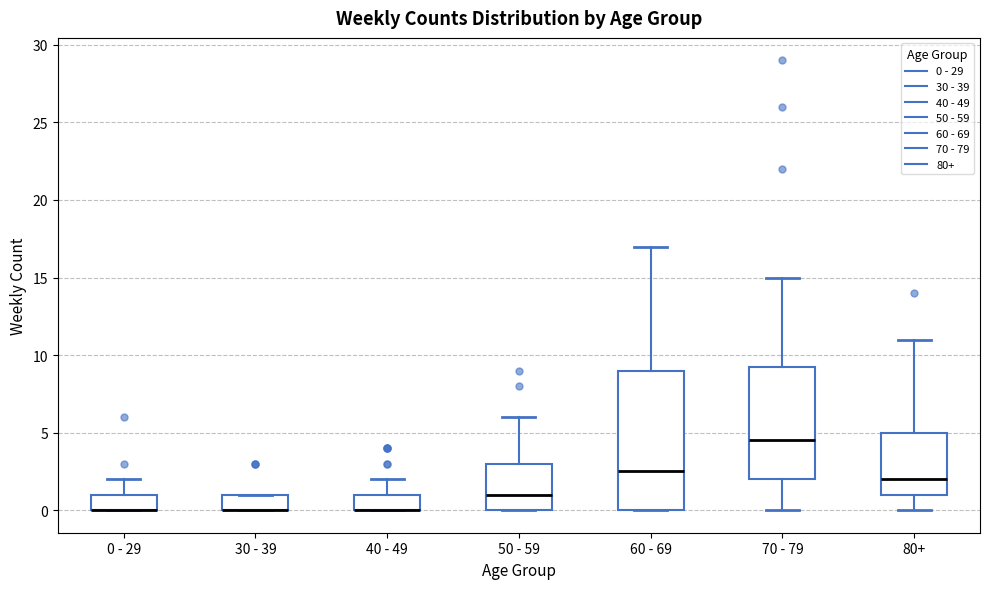

Reading left to right, transcribe this box plot: for each box, give where its median line is, the range the box spans, and where its two whiskers end, as read against the y-axis. The values are not printed on the chart, so give them approximately, as read against the axis.

0 - 29: median 0.0 (drawn on the box's lower edge), box 0.0 to 1.0, whiskers 0.0 to 2.0
30 - 39: median 0.0 (drawn on the box's lower edge), box 0.0 to 1.0, whiskers 0.0 to 1.0
40 - 49: median 0.0 (drawn on the box's lower edge), box 0.0 to 1.0, whiskers 0.0 to 2.0
50 - 59: median 1.0, box 0.0 to 3.0, whiskers 0.0 to 6.0
60 - 69: median 2.5, box 0.0 to 9.0, whiskers 0.0 to 17.0
70 - 79: median 4.5, box 2.0 to 9.5, whiskers 0.0 to 15.0
80+: median 2.0, box 1.0 to 5.0, whiskers 0.0 to 11.0